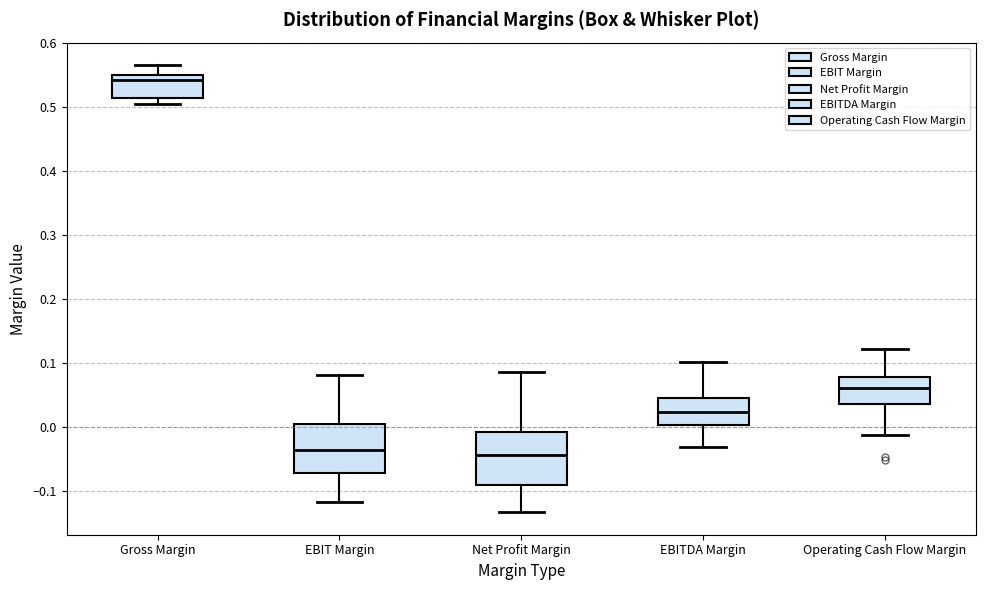

Reading left to right, read every box against the y-axis: the position of its median line, the range the box covers, and the ends of its whiskers. The values are not printed on the chart, so give them approximately, as read against the axis.

Gross Margin: median 0.54, box 0.52 to 0.55, whiskers 0.51 to 0.57
EBIT Margin: median -0.04, box -0.07 to 0.00, whiskers -0.12 to 0.08
Net Profit Margin: median -0.04, box -0.09 to -0.01, whiskers -0.13 to 0.09
EBITDA Margin: median 0.02, box 0.00 to 0.05, whiskers -0.03 to 0.10
Operating Cash Flow Margin: median 0.06, box 0.04 to 0.08, whiskers -0.01 to 0.12